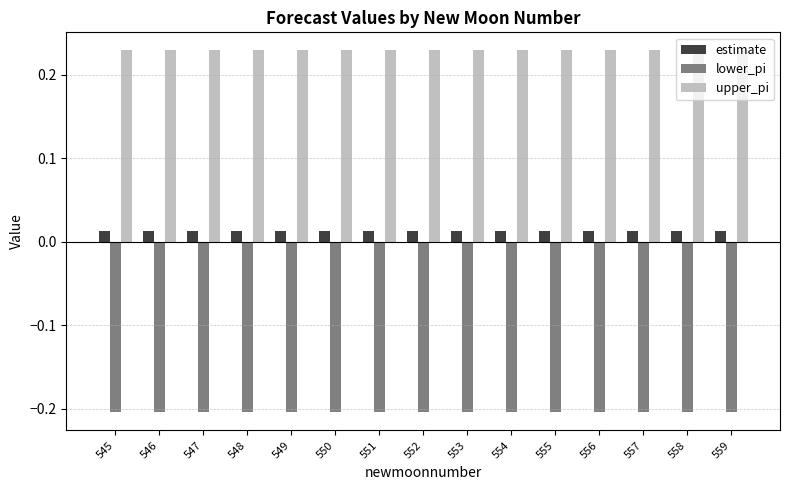

What is the difference between the highest and lowest values at 545?

0.4